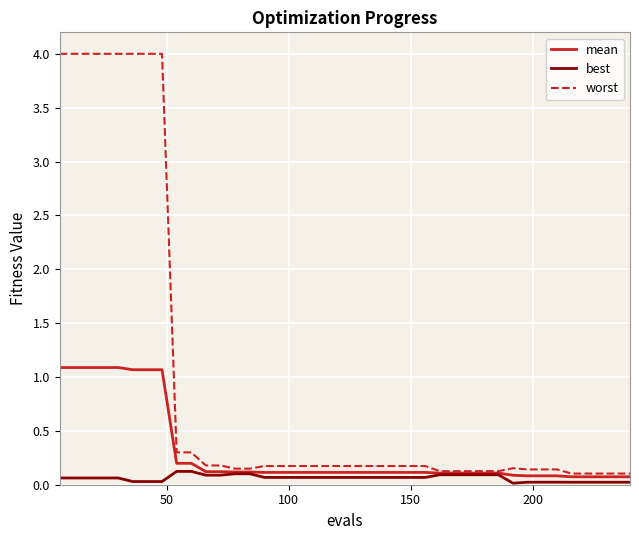

What is the highest value of the worst series?

4.0